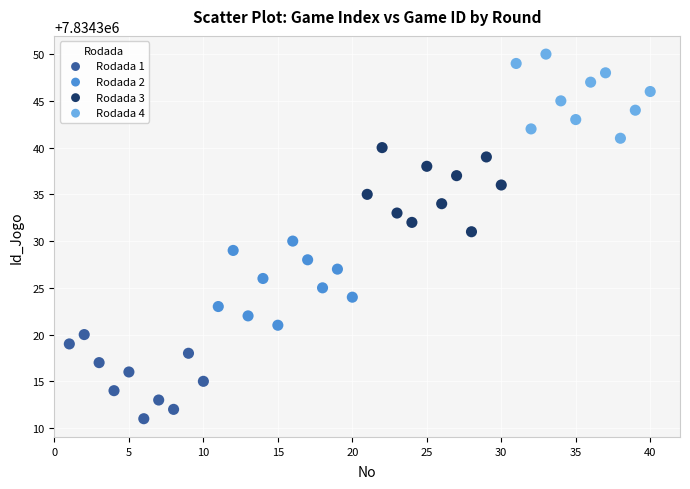

Which series reaches the minimum Y coordinate?

Rodada 1